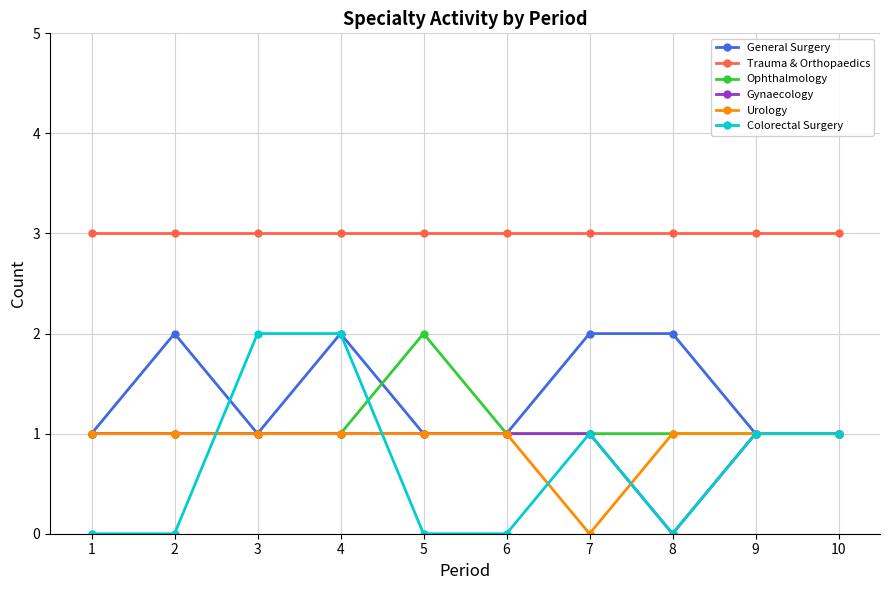

Reading right to left, what are all the values shown in this chart?

General Surgery: 1	1	2	2	1	1	2	1	2	1
Trauma & Orthopaedics: 3	3	3	3	3	3	3	3	3	3
Ophthalmology: 1	1	1	1	1	2	1	1	1	1
Gynaecology: 1	1	0	1	1	1	1	1	1	1
Urology: 1	1	1	0	1	1	1	1	1	1
Colorectal Surgery: 1	1	0	1	0	0	2	2	0	0